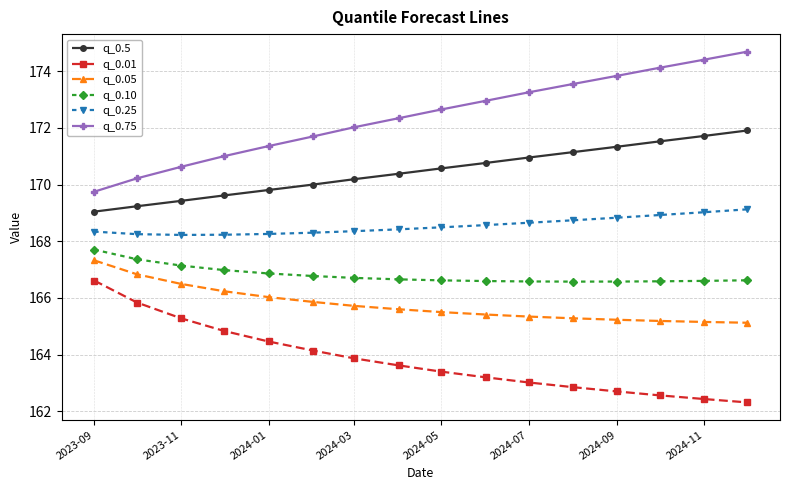

What is the difference between the maximum and minimum values in the q_0.10 series?

1.1